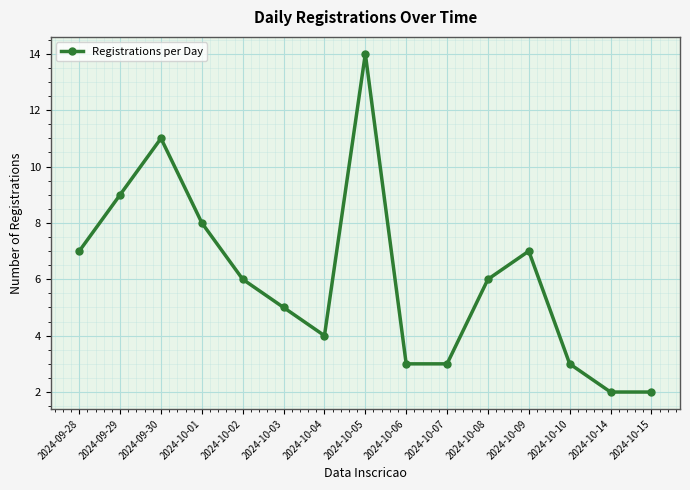

Reading left to right, transcribe all the data shown in this chart.

2024-09-28=7	2024-09-29=9	2024-09-30=11	2024-10-01=8	2024-10-02=6	2024-10-03=5	2024-10-04=4	2024-10-05=14	2024-10-06=3	2024-10-07=3	2024-10-08=6	2024-10-09=7	2024-10-10=3	2024-10-14=2	2024-10-15=2